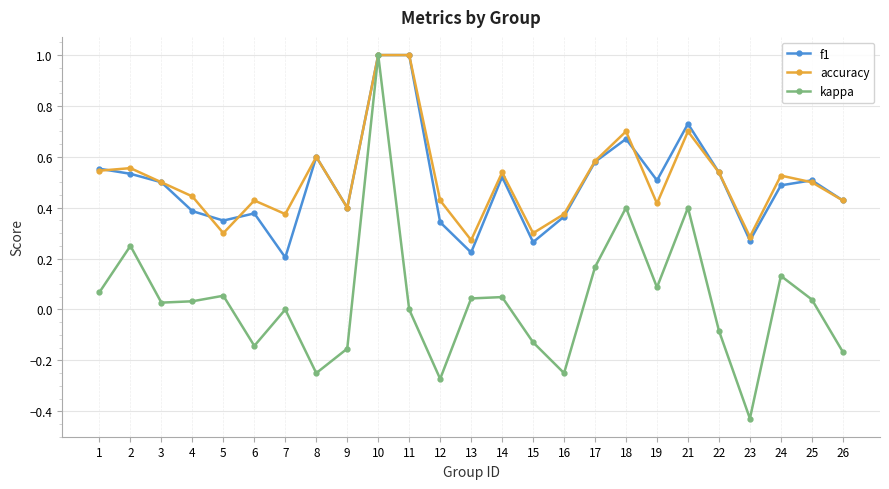

How many lines are shown in the chart?

3